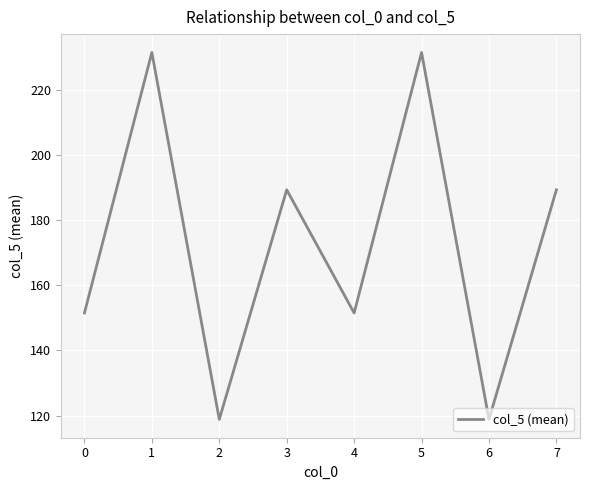

True or false: there are more than 1 points higher than both neighbors.

True